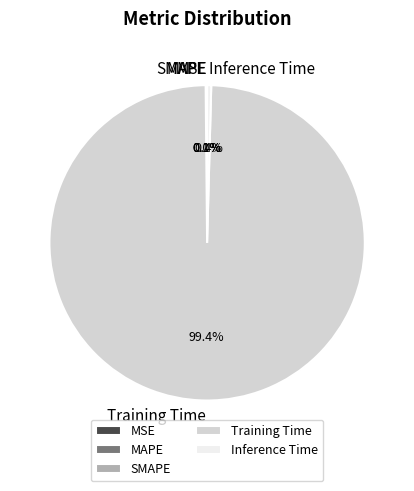

What percentage is NOT represented by Inference Time?

99.6%